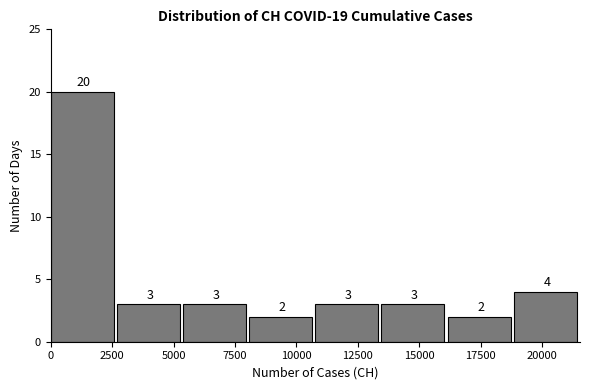

How tall is the bar that spans 0 to 2500 on the x-axis? The bar edges are not printed on the chart, so give them approximately, as read against the axis.

20